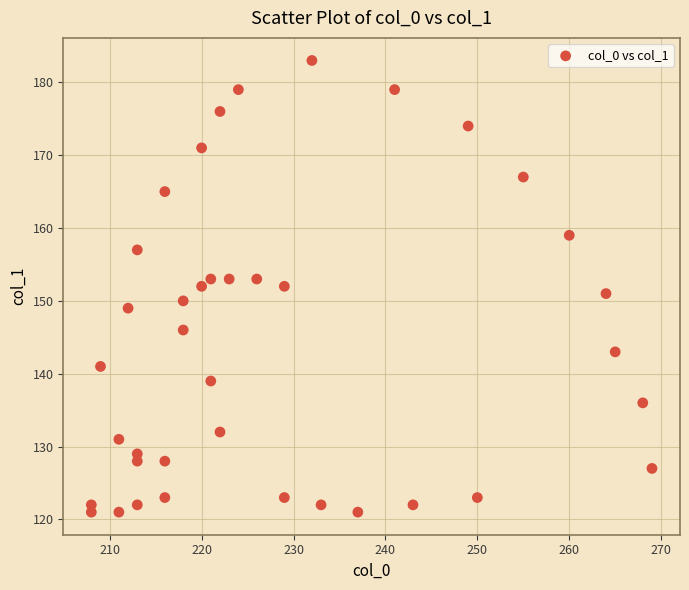

What is the range of X values (max minus min)?

61